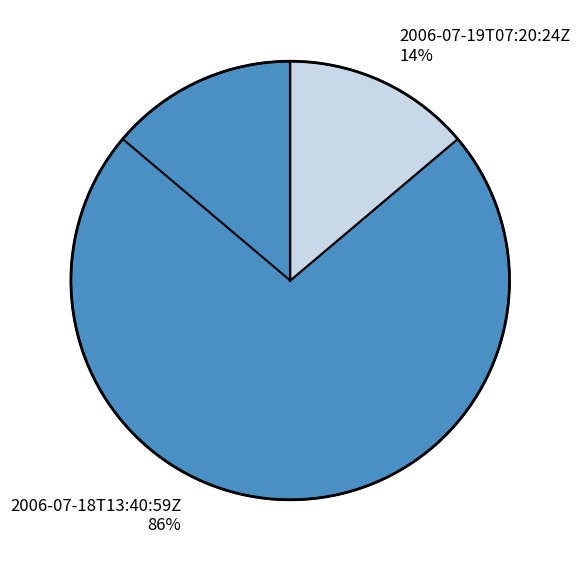

What is the total percentage of 2006-07-19T07:20:24Z and 2006-07-18T13:40:59Z?

100.0%